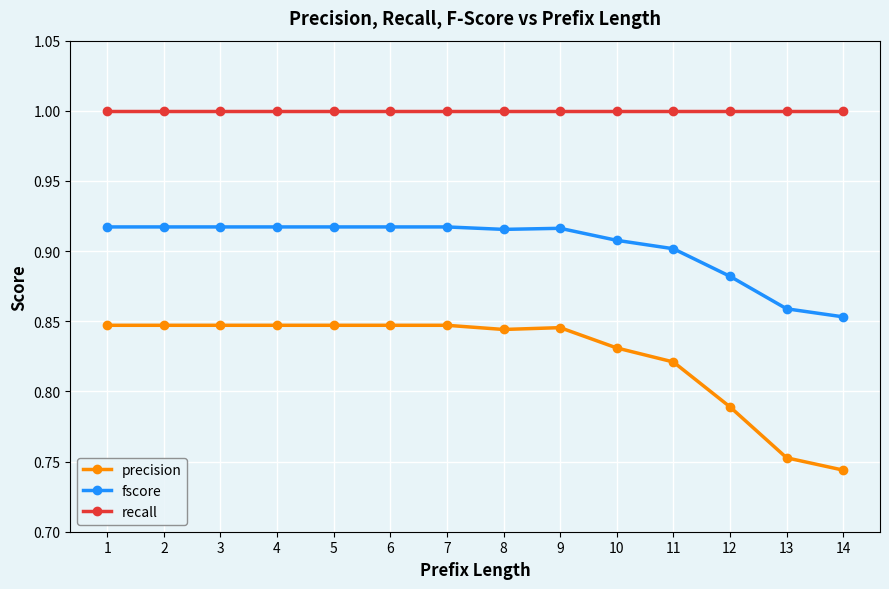

What is the value of the recall point at the 9th from the left?

1.0